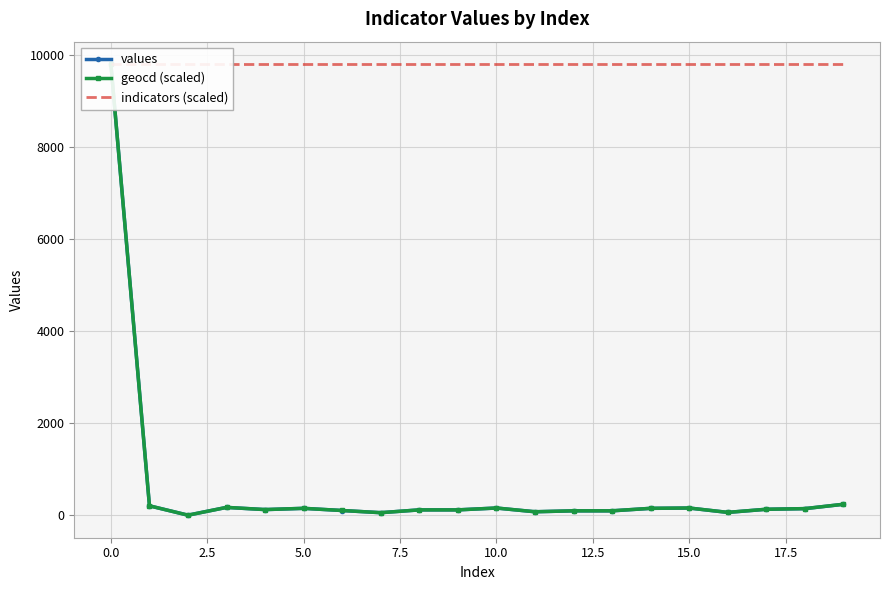

True or false: indicators (scaled) and values intersect in this chart.

False